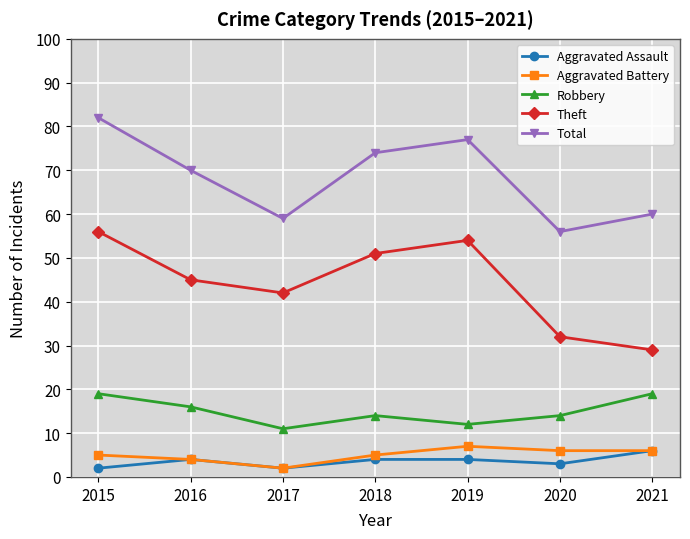

What is the difference between the highest and lowest values at 2021?

54